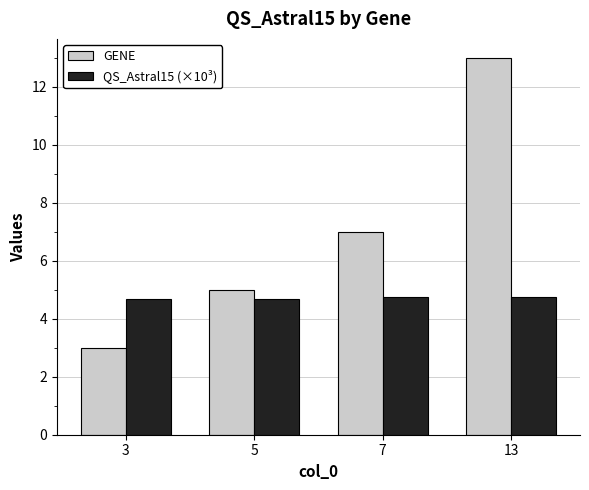

What is the spread (max minus min) of values at 13?

8.3